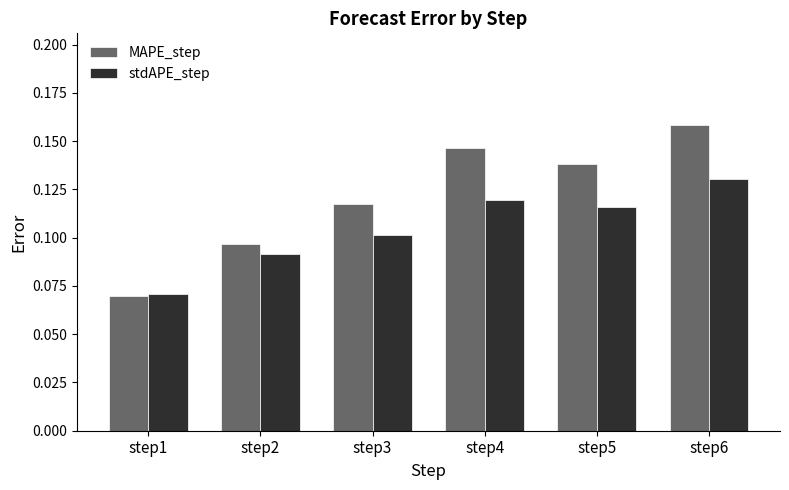

Does the chart contain any negative values?

No